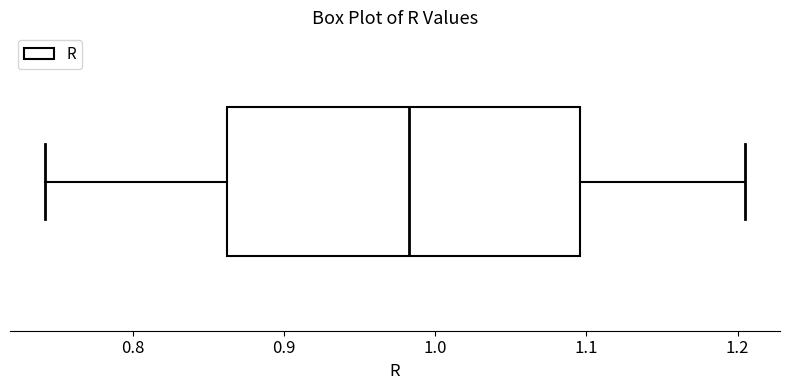

Read this box plot against the x-axis: the position of the median line, the range covered by the box, and the ends of both whiskers. The values are not printed on the chart, so give them approximately, as read against the axis.

median 0.98, box 0.86 to 1.10, whiskers 0.74 to 1.20